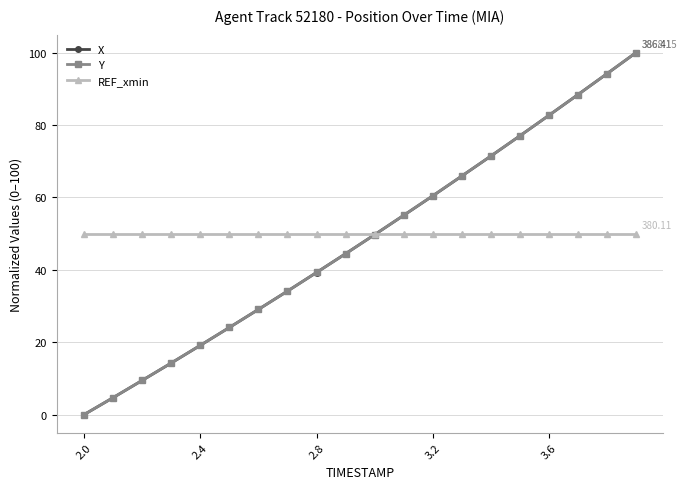

What are all the series names shown in the legend?

X, Y, REF_xmin